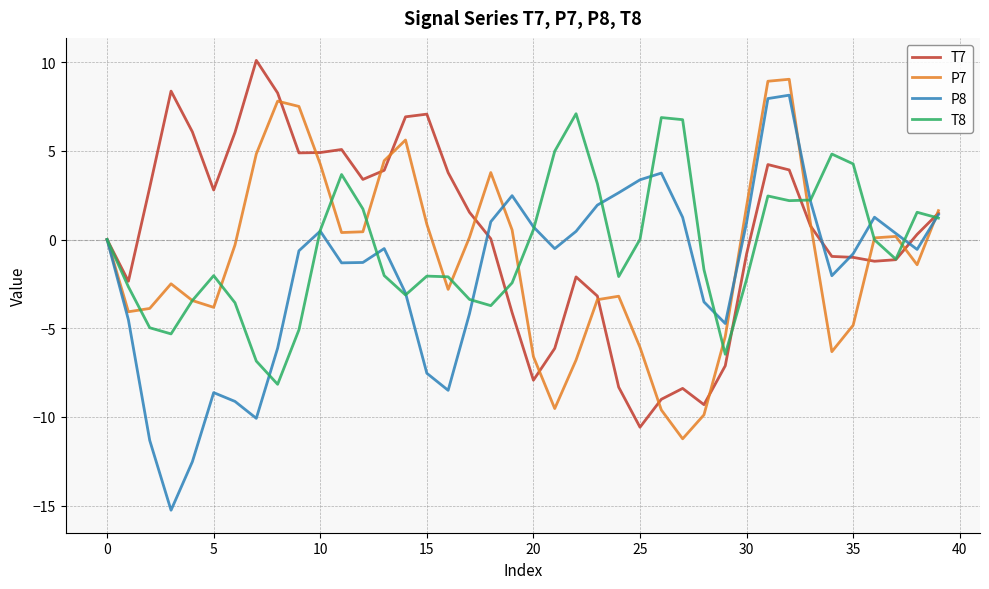

What is the maximum value shown in the chart?

10.1